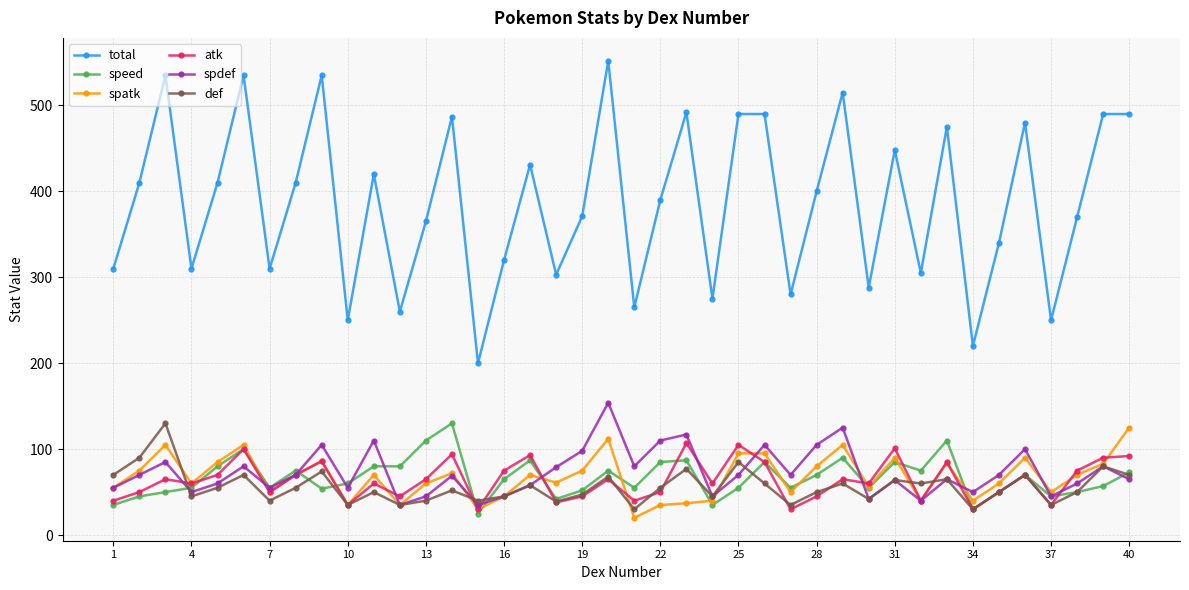

In spdef, how many points are lower than both neighbors (excluding endpoints)?

12